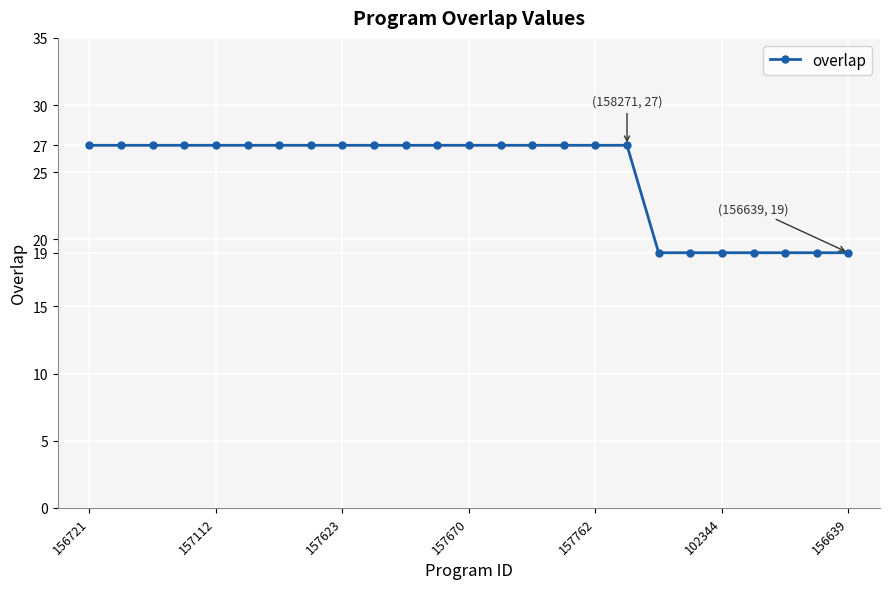

What is the smallest value displayed?

19